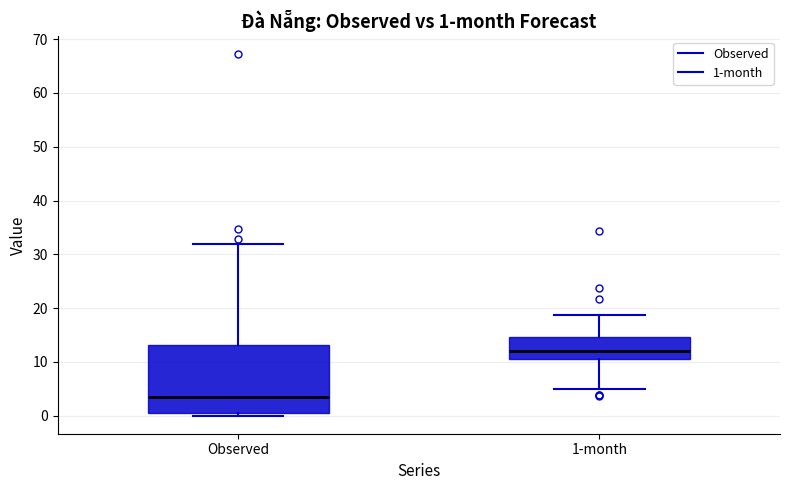

Which box is the tallest, from its lower edge to its upper edge?

Observed